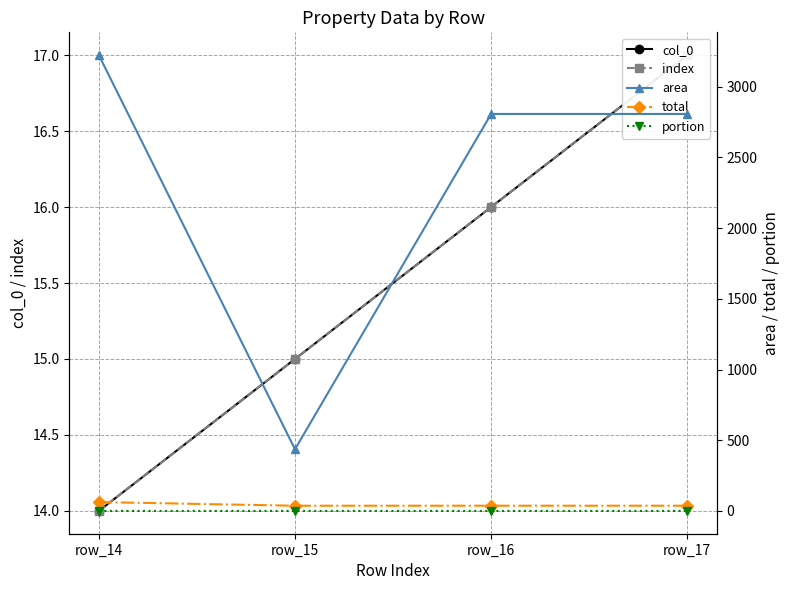

Where is index nearest to the value 15?

row_15